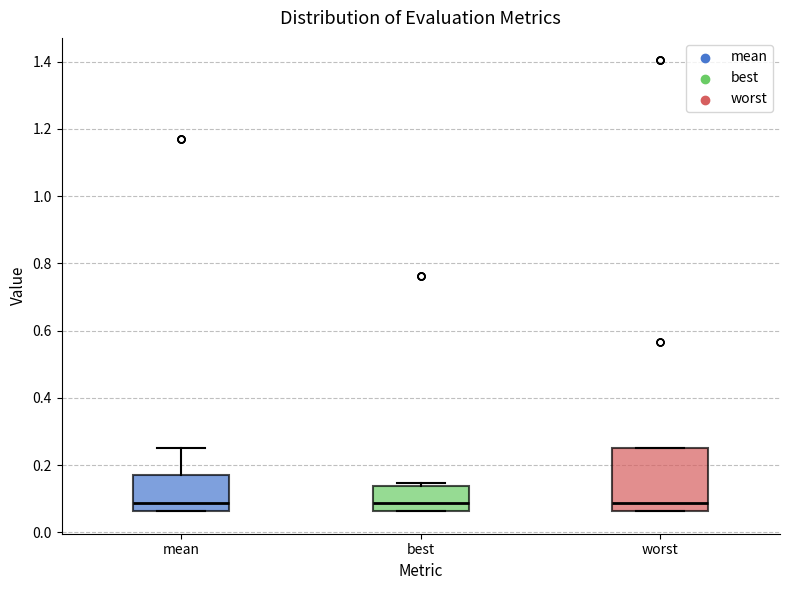

Which box is the tallest, from its lower edge to its upper edge?

worst